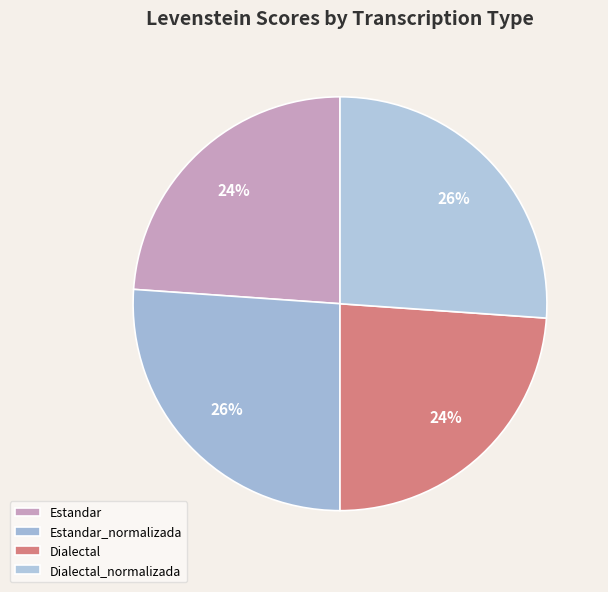

What is the largest slice in the pie chart?

Estandar_normalizada